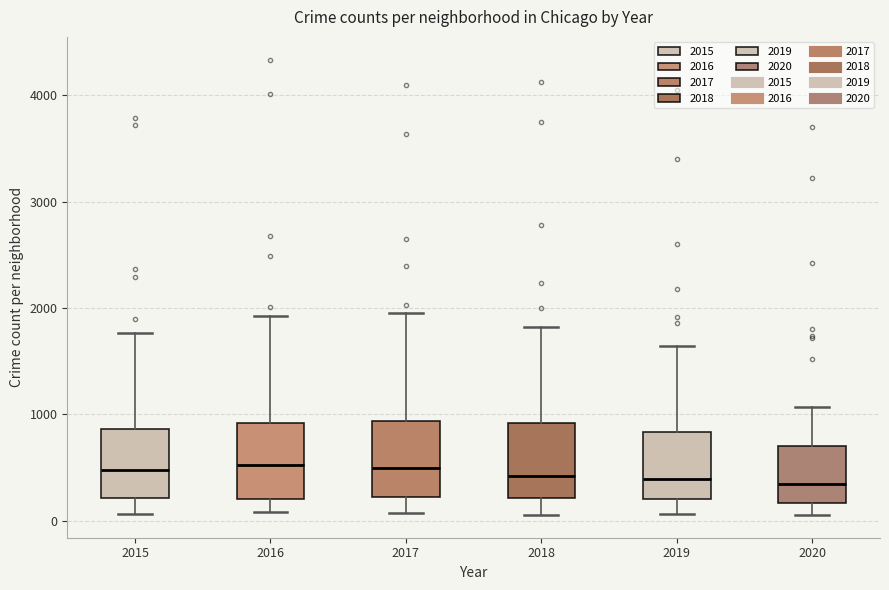

Where is the upper edge of the box at x = 2017 on the y-axis? The values are not printed on the chart, so give them approximately, as read against the axis.

900